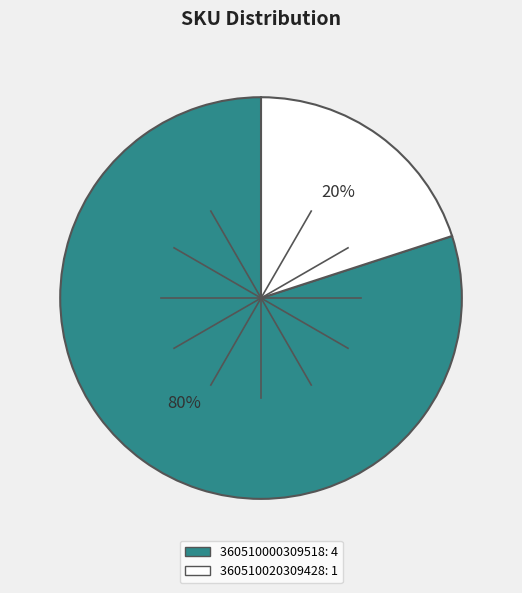

To the nearest percent, what portion does 360510000309518 represent?

80%